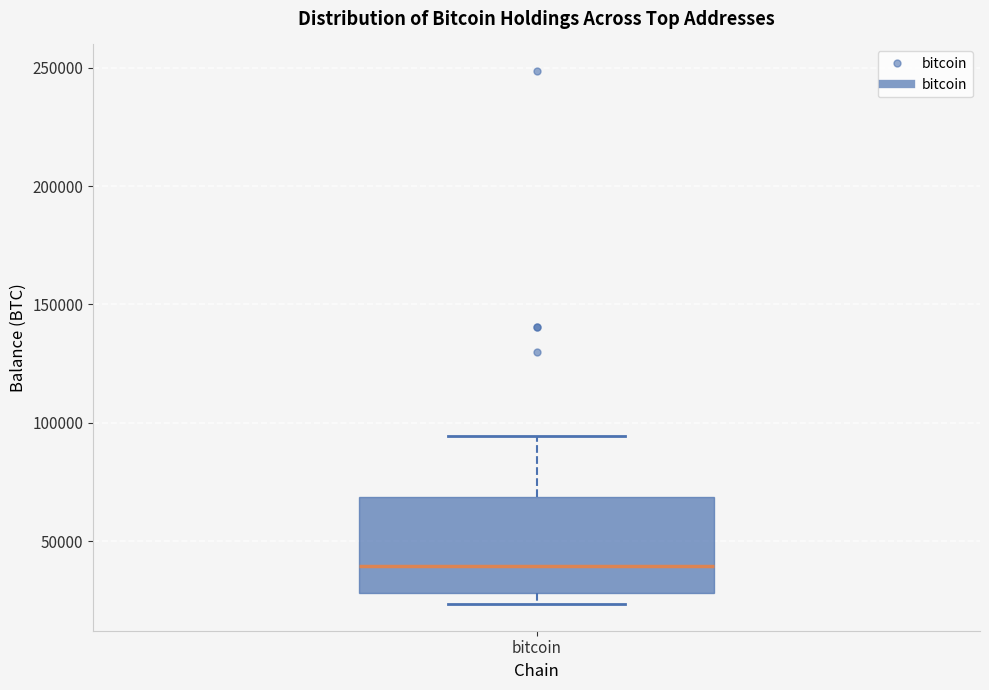

Read this box plot against the y-axis: the position of the median line, the range covered by the box, and the ends of both whiskers. The values are not printed on the chart, so give them approximately, as read against the axis.

median 40000, box 30000 to 70000, whiskers 25000 to 95000